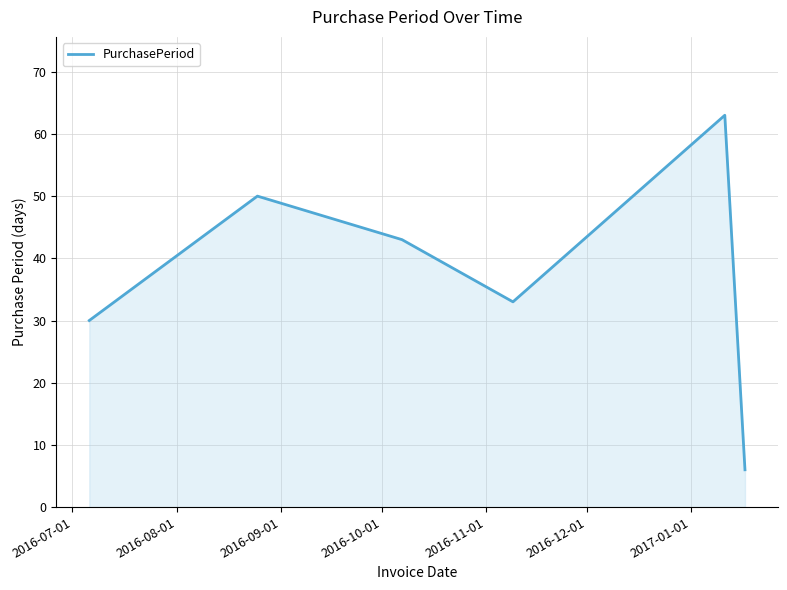

What is the difference between the second highest and minimum values?

44